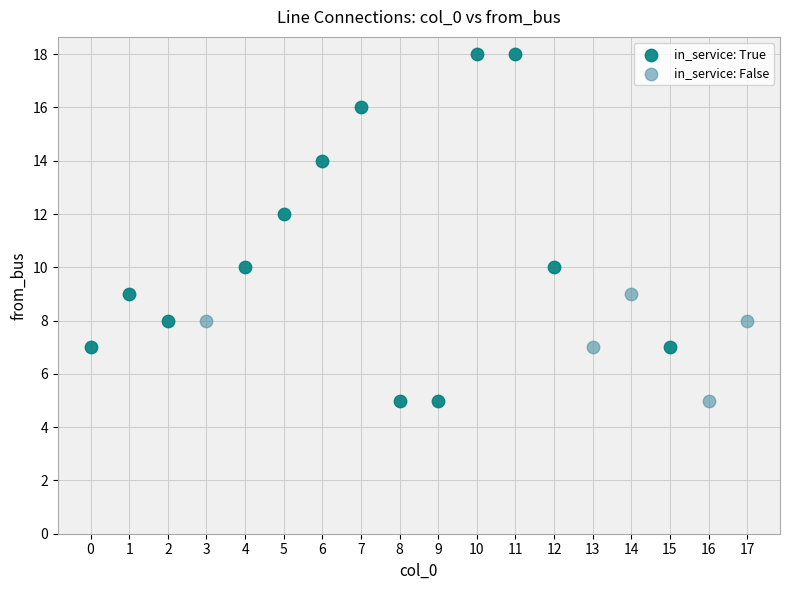

Which series has the widest spread of Y values?

in_service: True